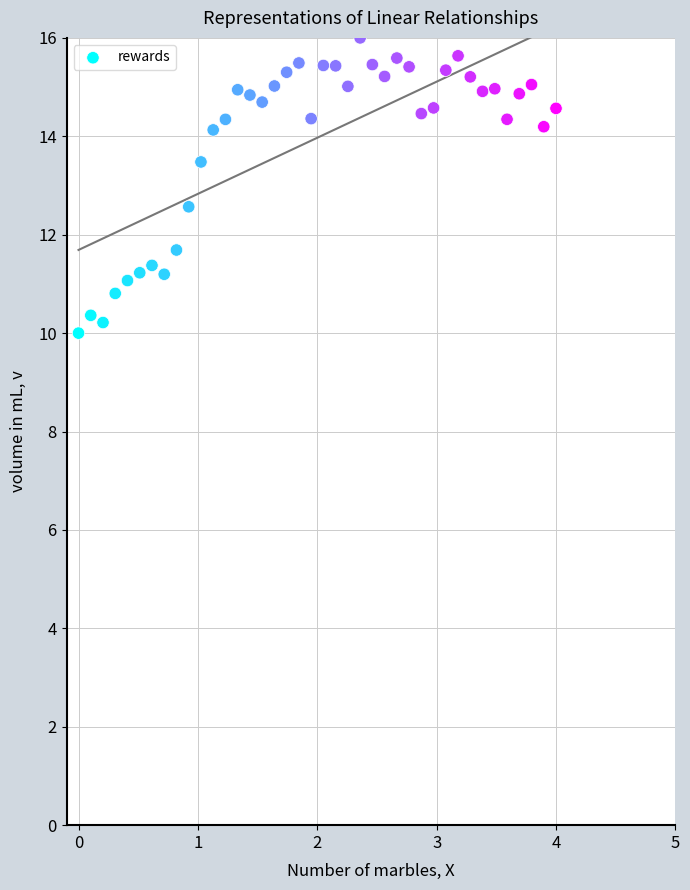

What is the range of X values (max minus min)?

4.0